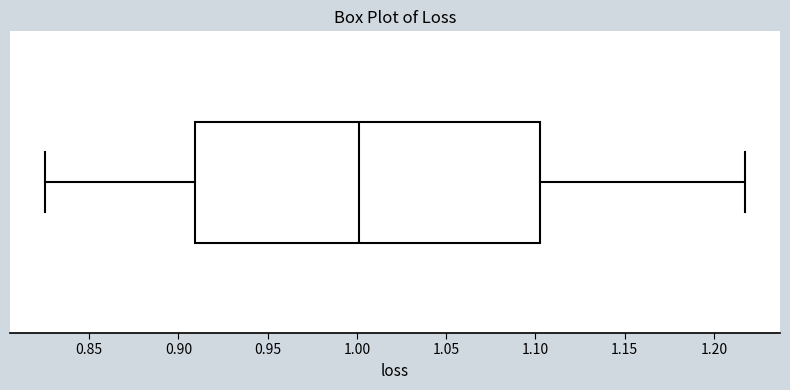

Read this box plot against the x-axis: the position of the median line, the range covered by the box, and the ends of both whiskers. The values are not printed on the chart, so give them approximately, as read against the axis.

median 1.000, box 0.910 to 1.105, whiskers 0.825 to 1.215